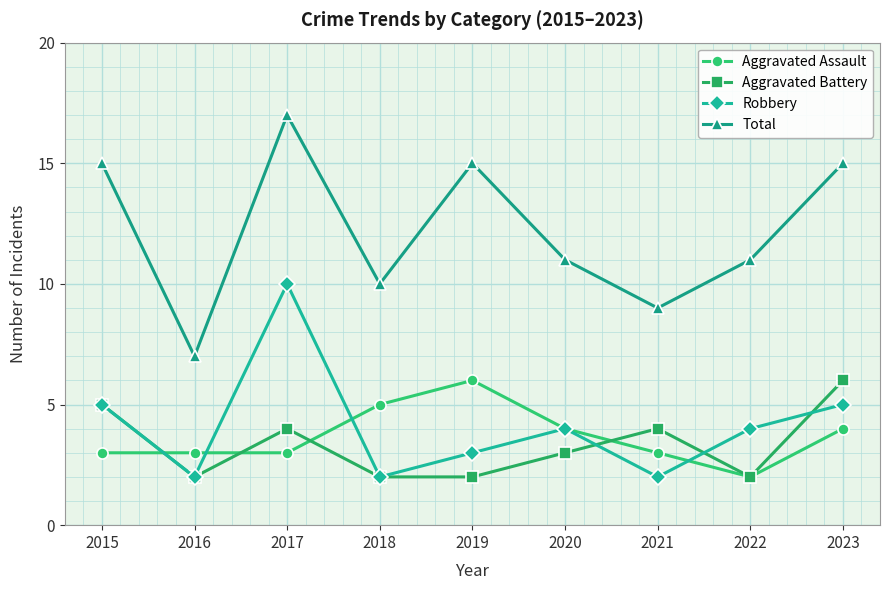

How many values in the Aggravated Battery series are below 3?

4